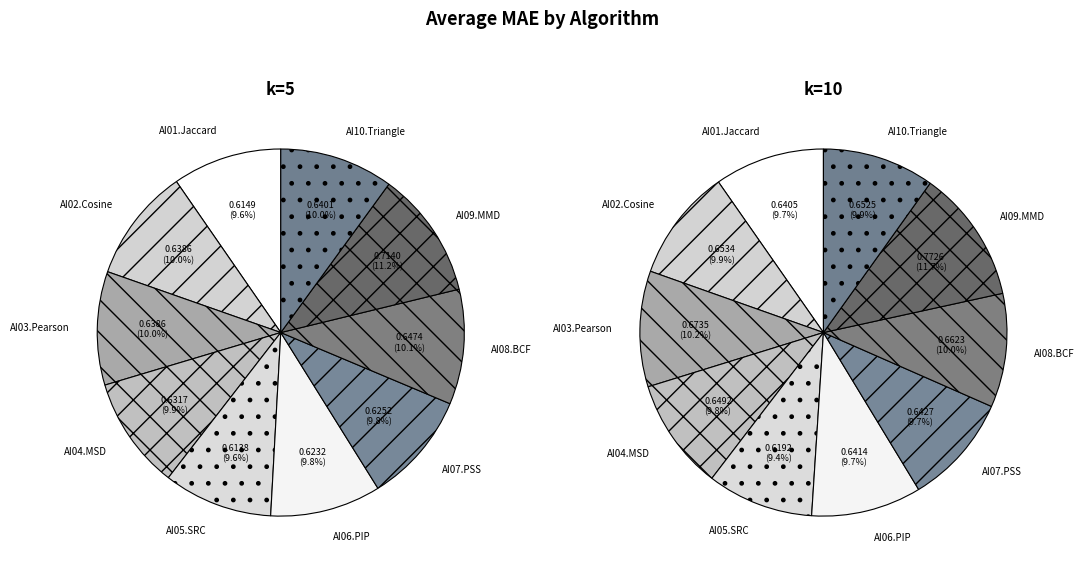

What is the largest slice in the pie chart?

AI09.MMD